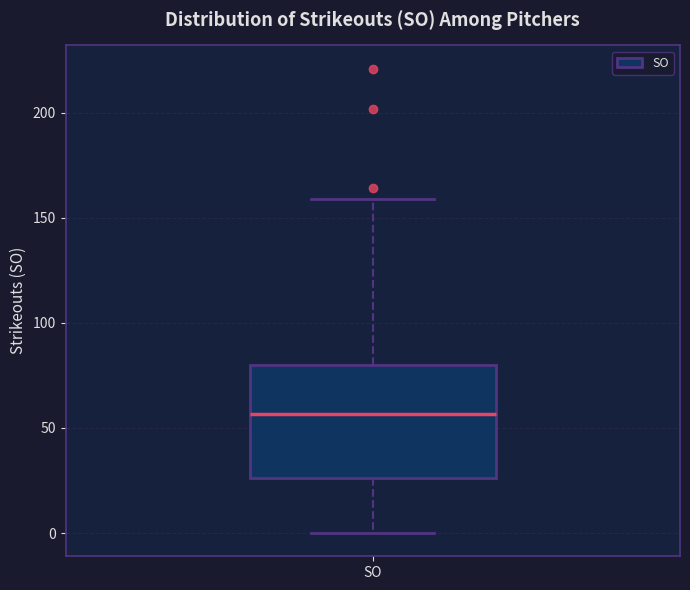

Where is the upper edge of the box for SO on the y-axis? The values are not printed on the chart, so give them approximately, as read against the axis.

80